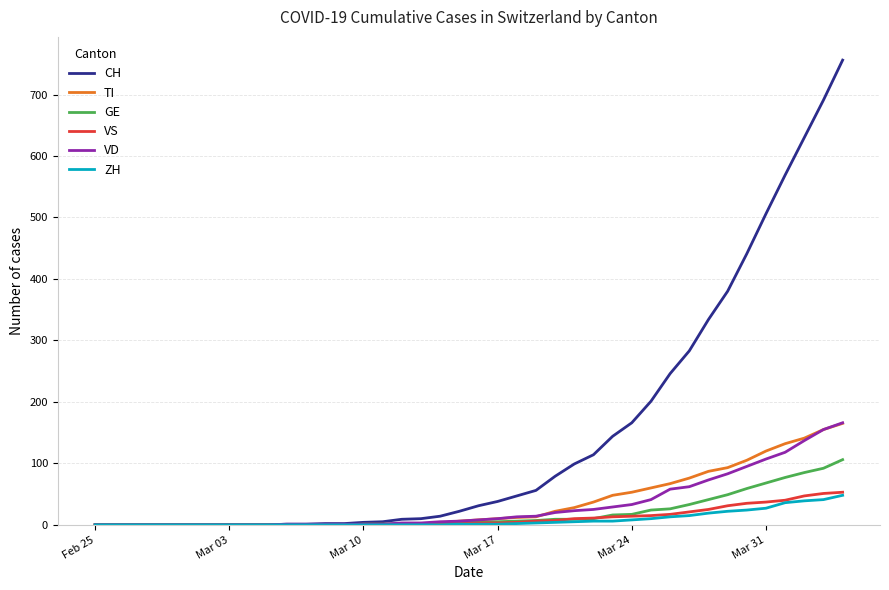

What are all the series names shown in the legend?

CH, TI, GE, VS, VD, ZH